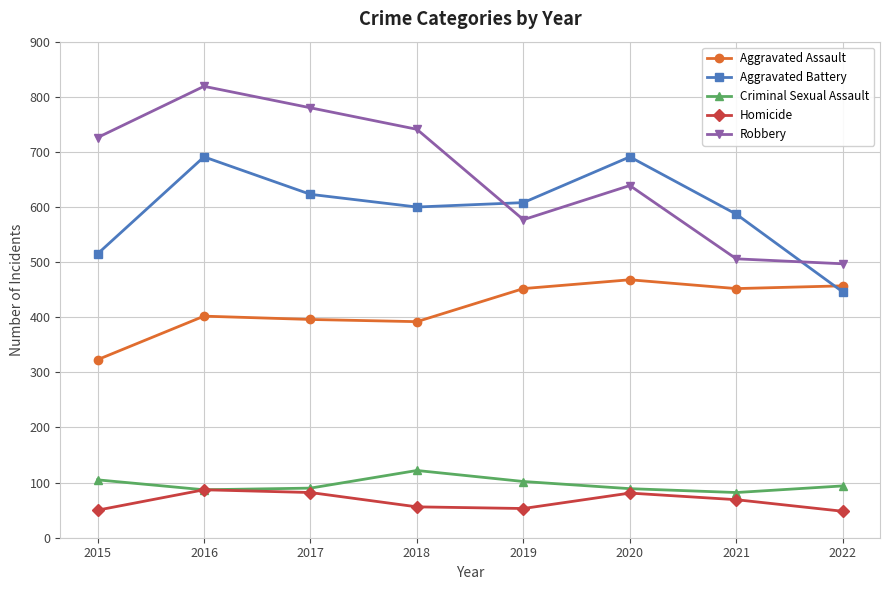

Where is Aggravated Battery nearest to the value 568?

2021